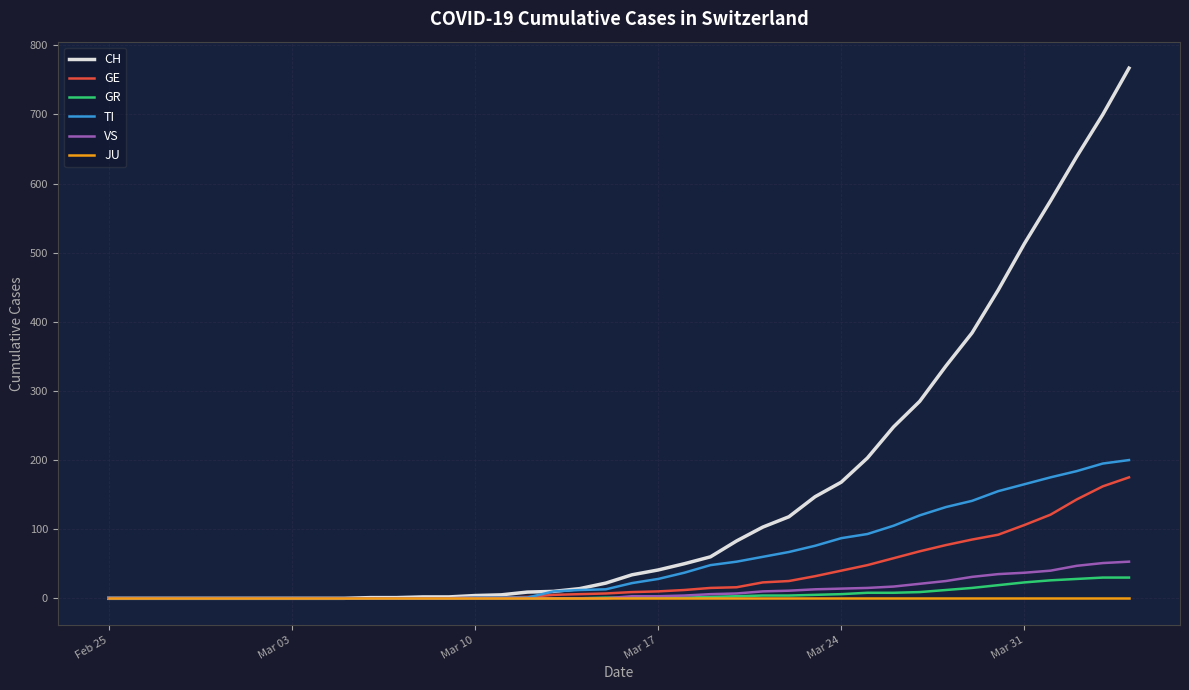

Which series has the largest total across all categories?

CH